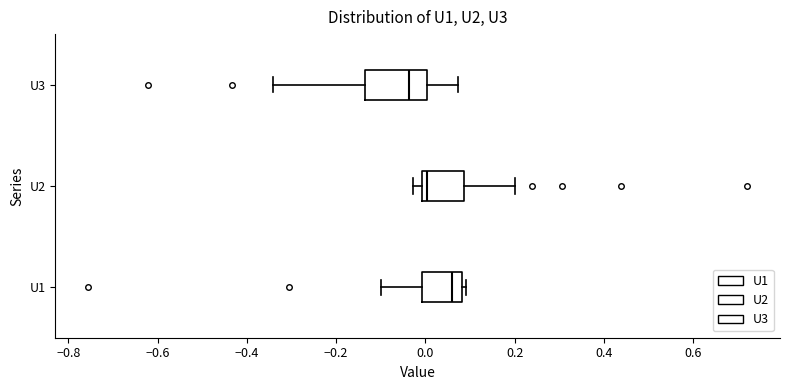

Which box's median line is the furthest to the left?

U3